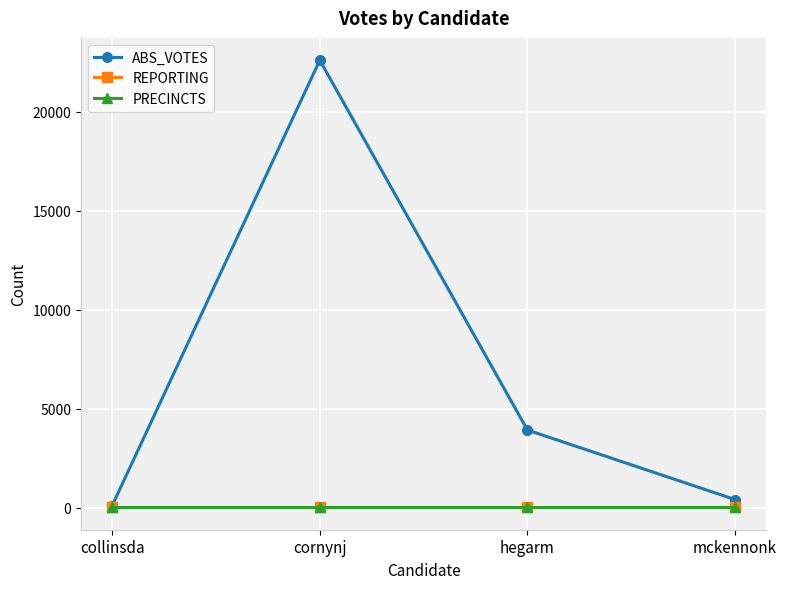

Does the chart have visible grid lines?

Yes